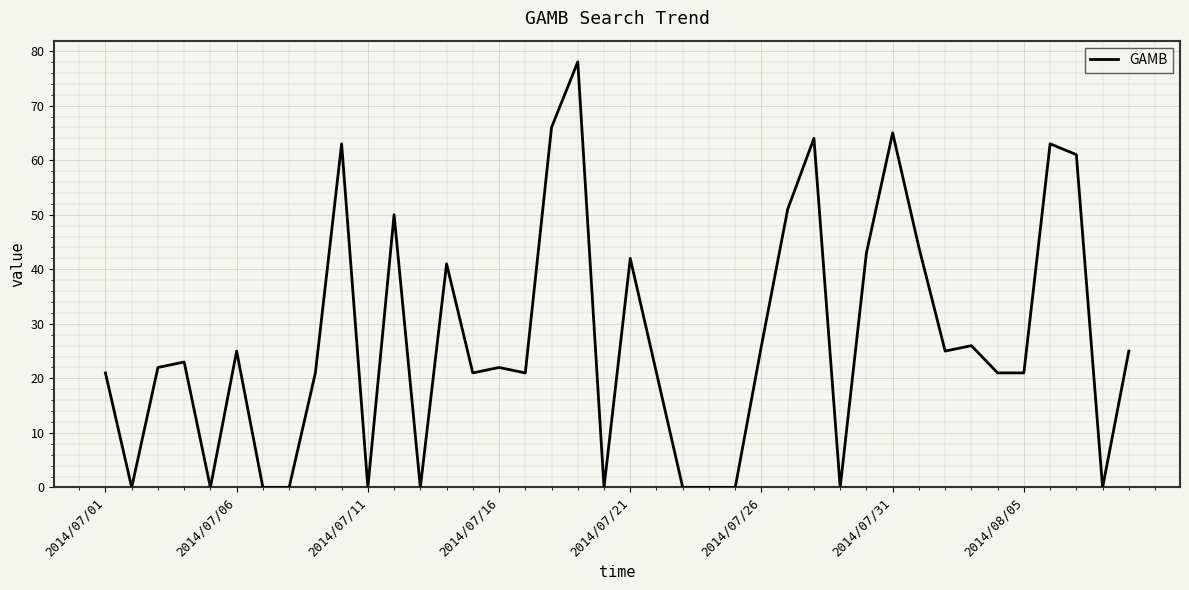

How many lines are shown in the chart?

1